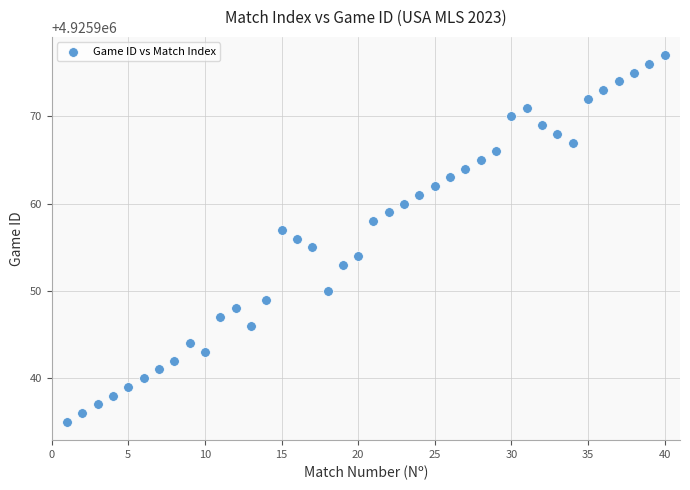

What is the range of Y values (max minus min)?

42